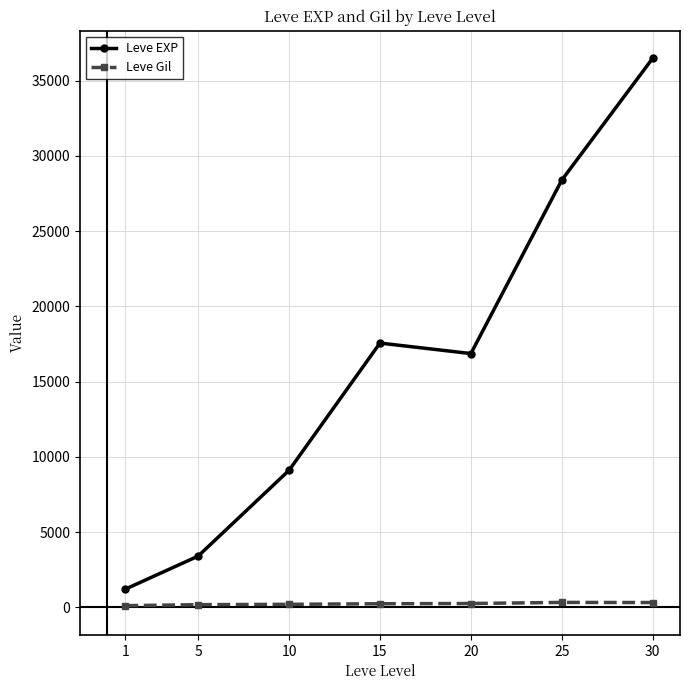

What is the difference between the Leve EXP values at 5 and 15?

14158.3